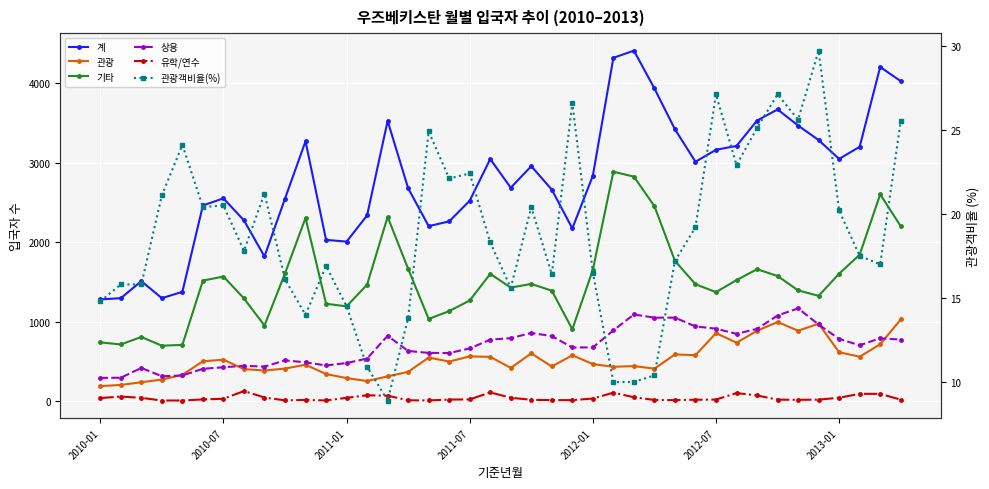

How many lines are shown in the chart?

6